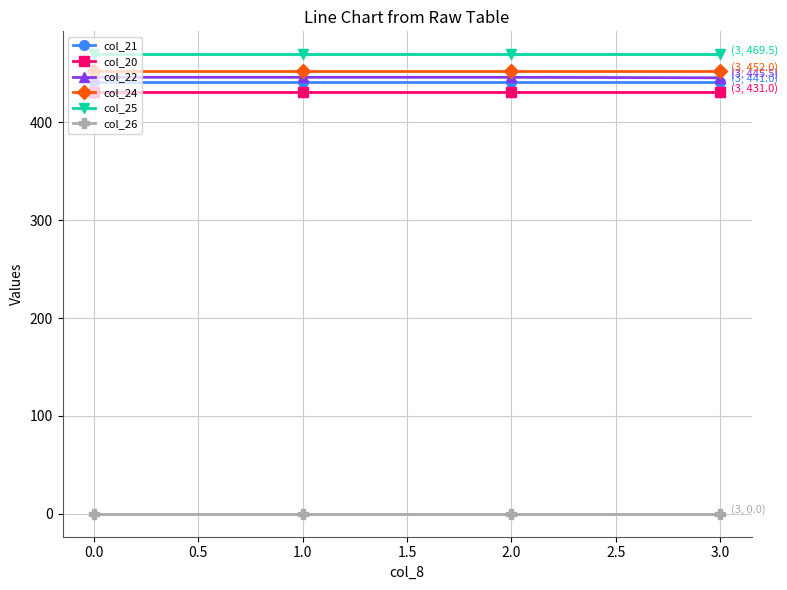

Read the col_22 value at 0.0.

446.0